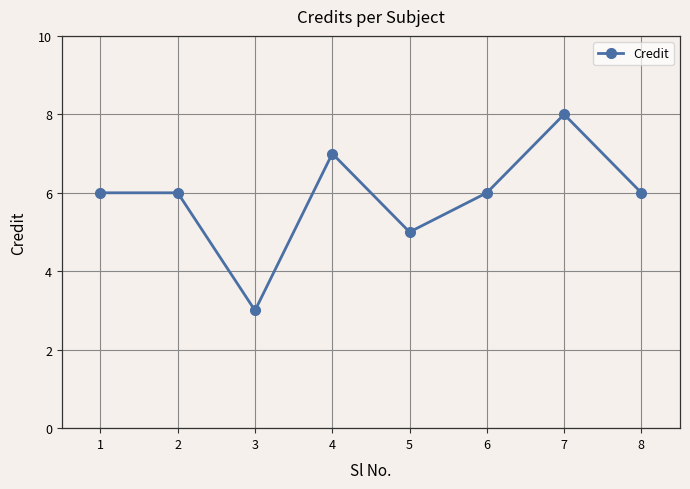

Reading left to right, transcribe all the data shown in this chart.

1=6	2=6	3=3	4=7	5=5	6=6	7=8	8=6